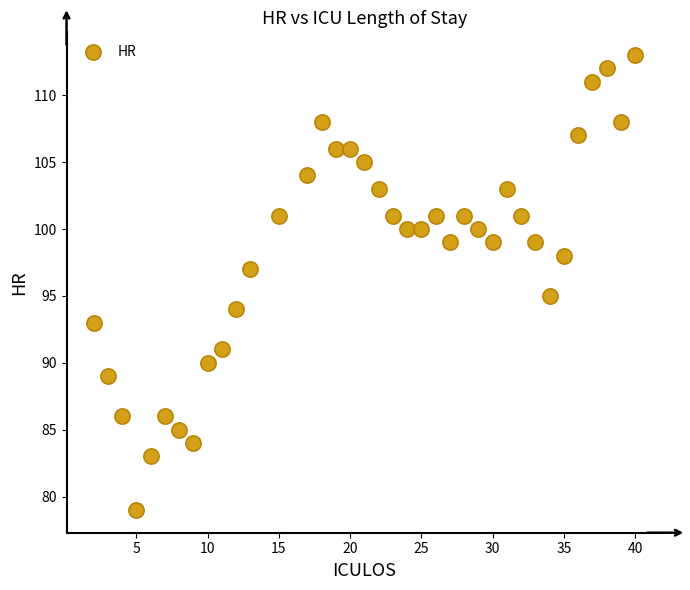

What is the range of X values (max minus min)?

38